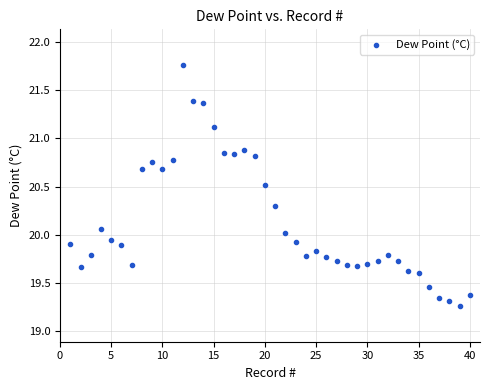

What is the range of X values (max minus min)?

39.0